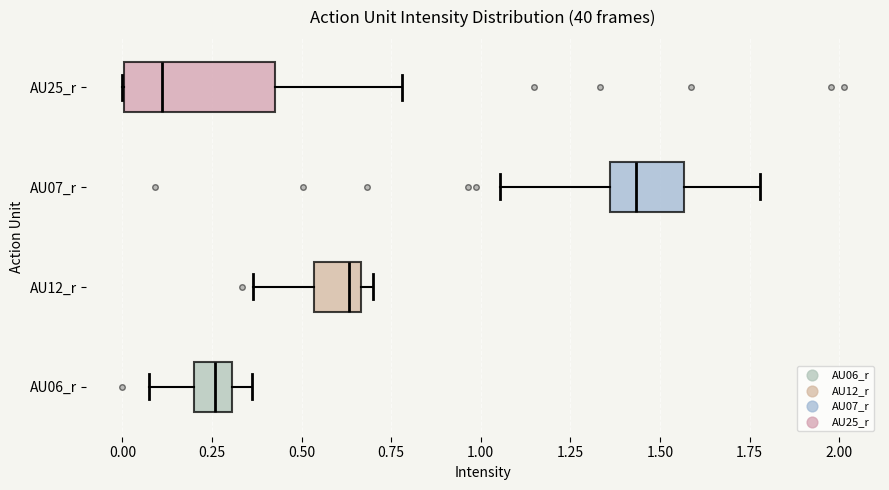

Which box is the widest, from its left edge to its right edge?

AU25_r